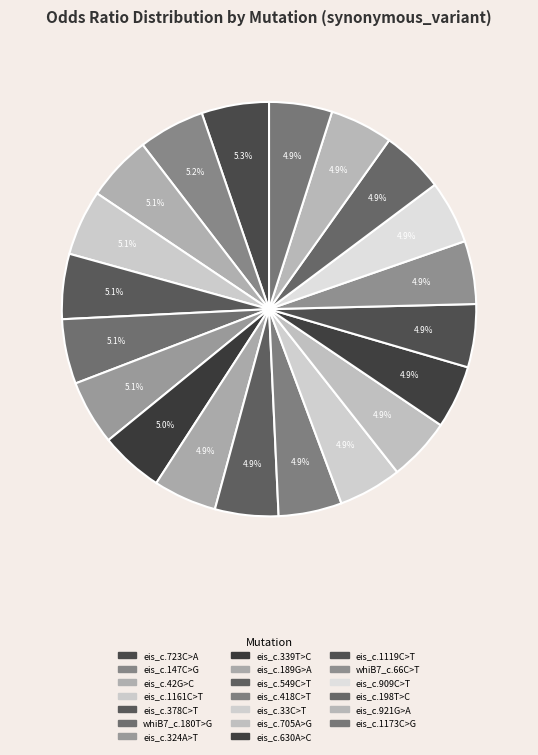

Does any single category account for the majority?

No